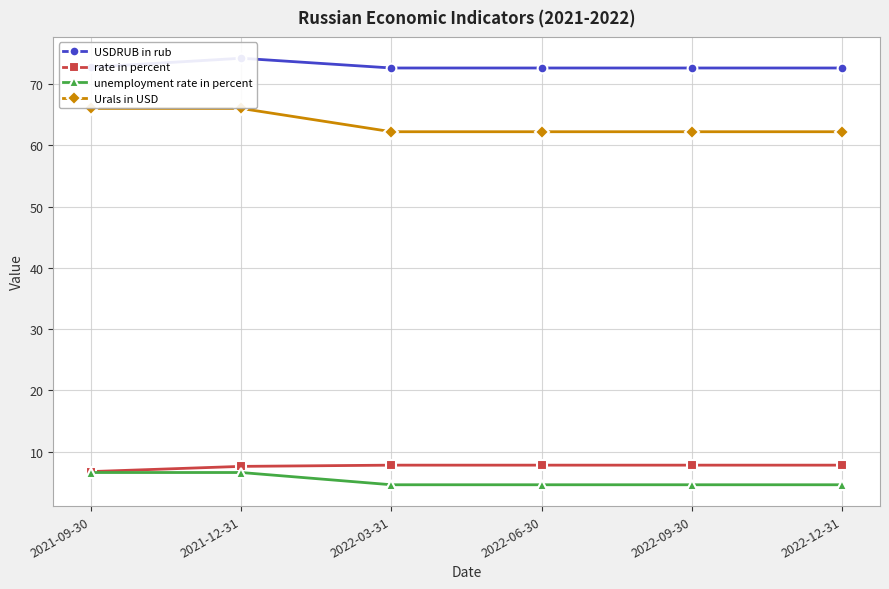

Which category has the lowest value across all series?

2022-03-31